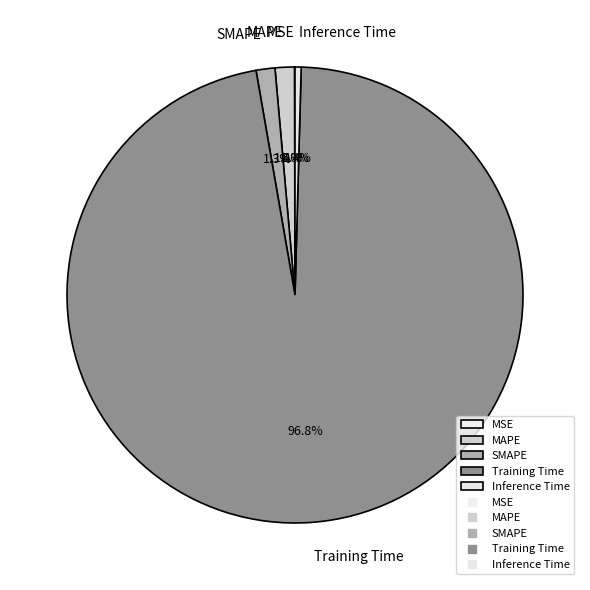

Which has a higher value, MAPE or Training Time?

Training Time